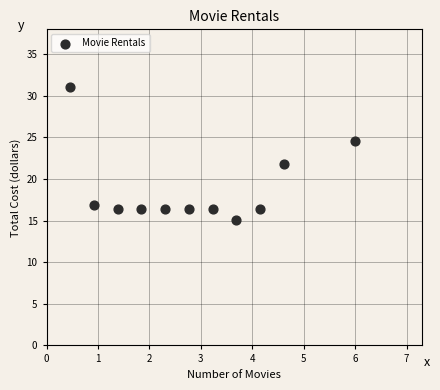

What is the average X value?

2.9